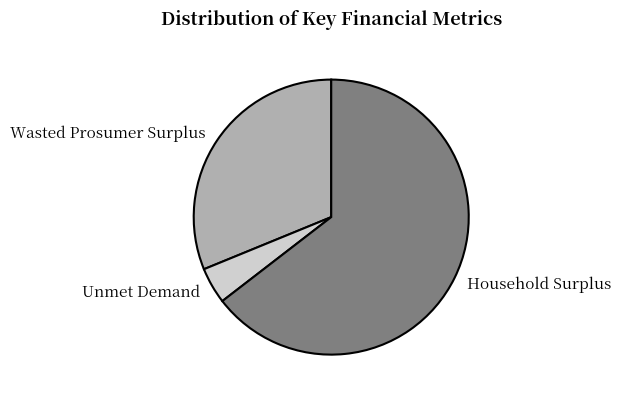

The Unmet Demand slice represents 4% of the pie. True or false?

True